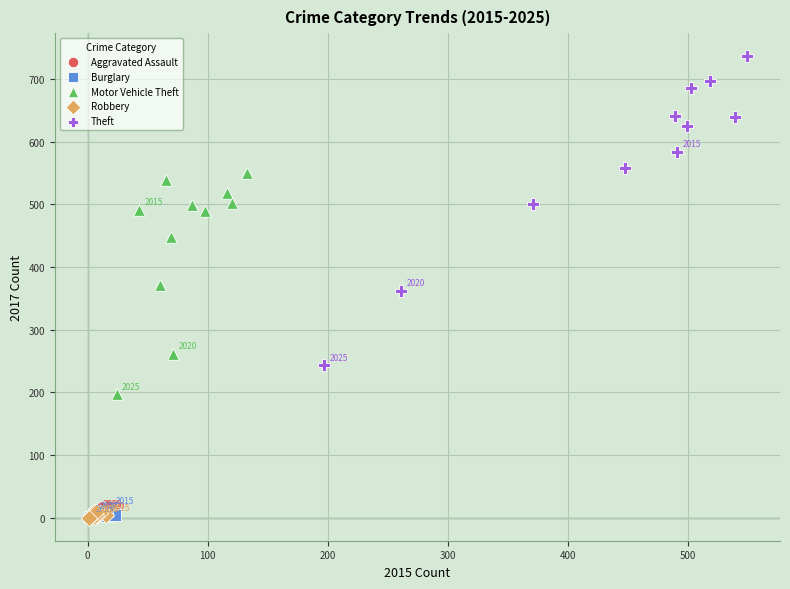

Which series has the largest Y range (max minus min)?

Theft